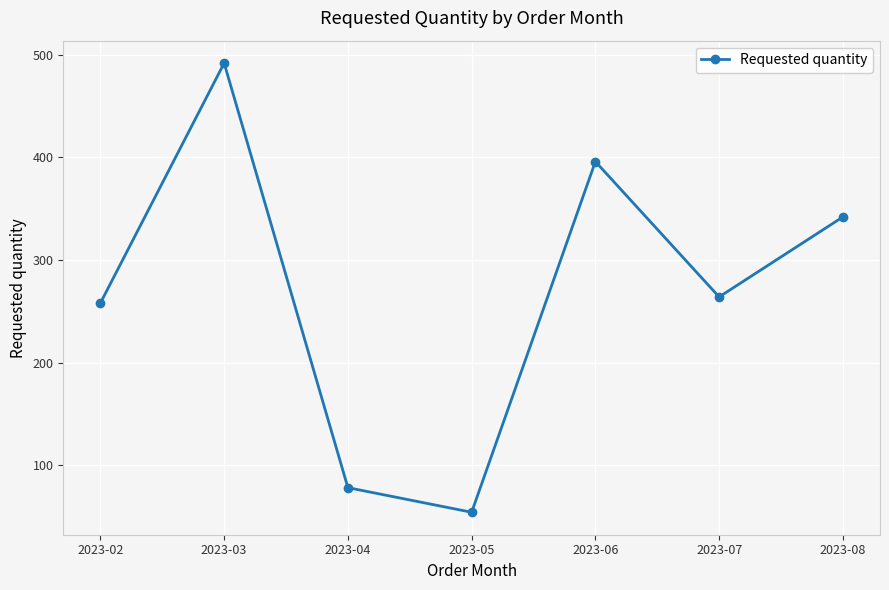

At which category does the data reach its first local valley?

2023-05